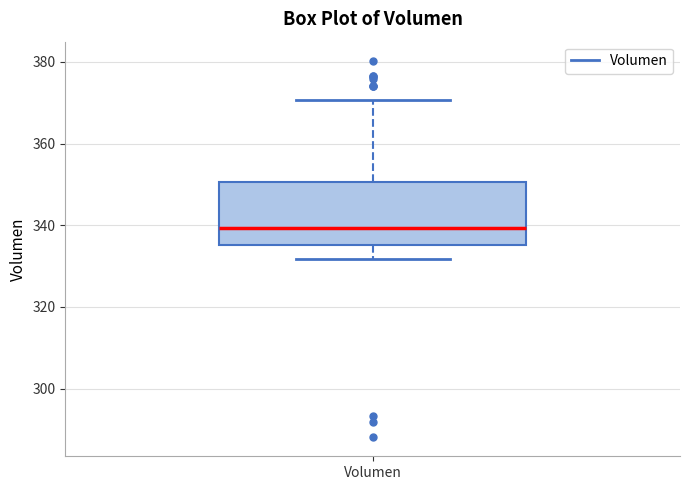

Read this box plot against the y-axis: the position of the median line, the range covered by the box, and the ends of both whiskers. The values are not printed on the chart, so give them approximately, as read against the axis.

median 340, box 336 to 350, whiskers 332 to 370